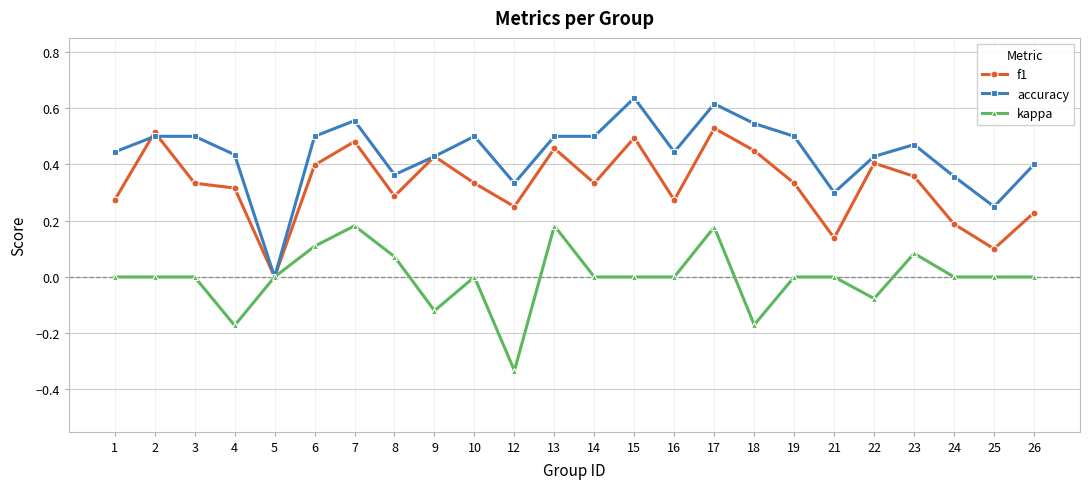

How many data points in f1 are above 0?

23